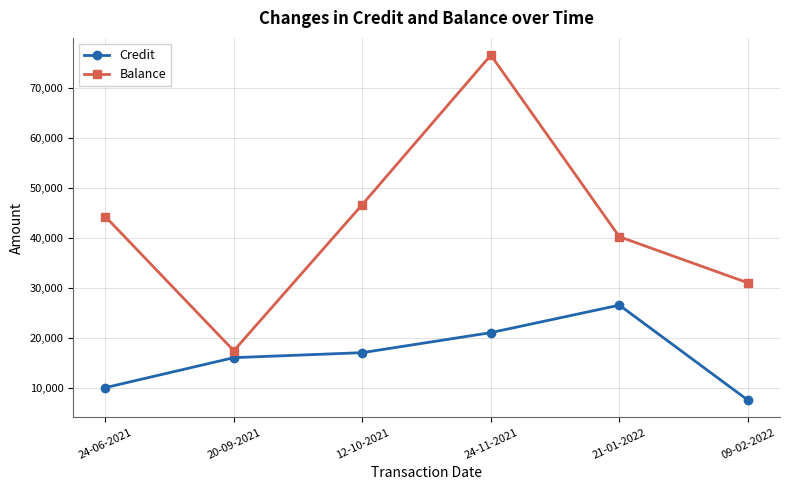

Which series has the largest total across all categories?

Balance